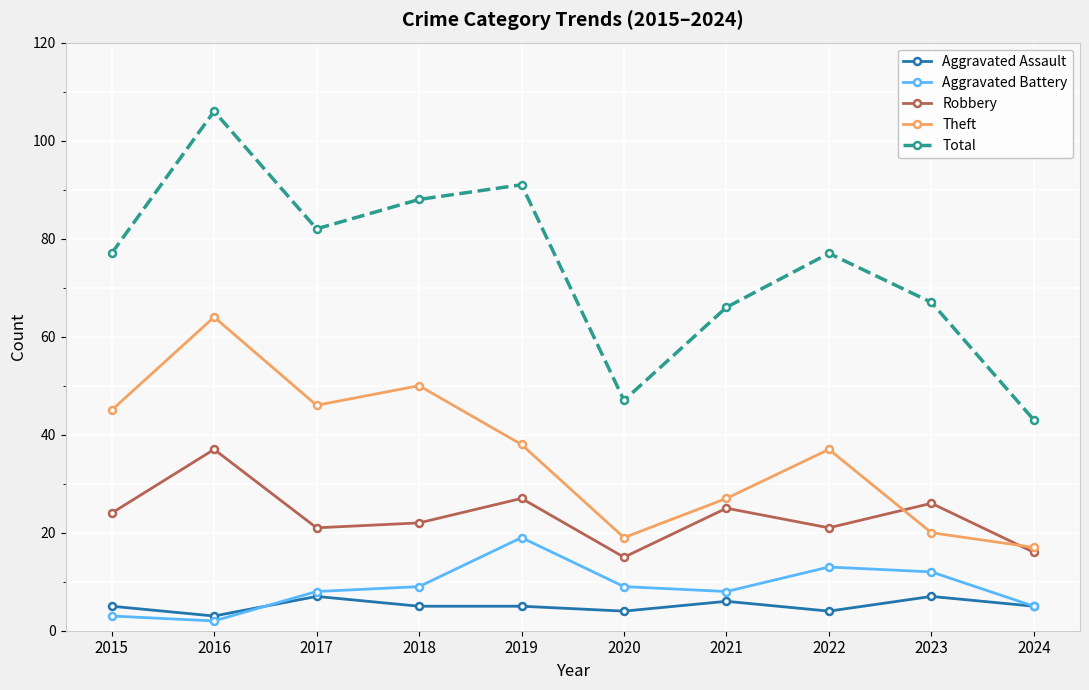

At how many categories does at least one series exceed 58?

8